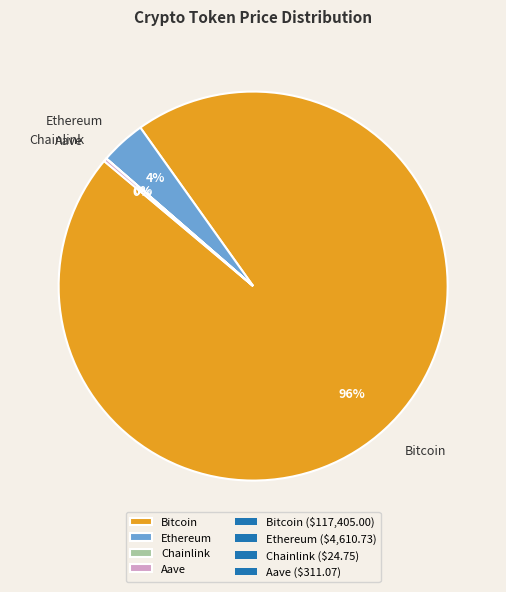

Between Bitcoin and Ethereum, which is larger?

Bitcoin